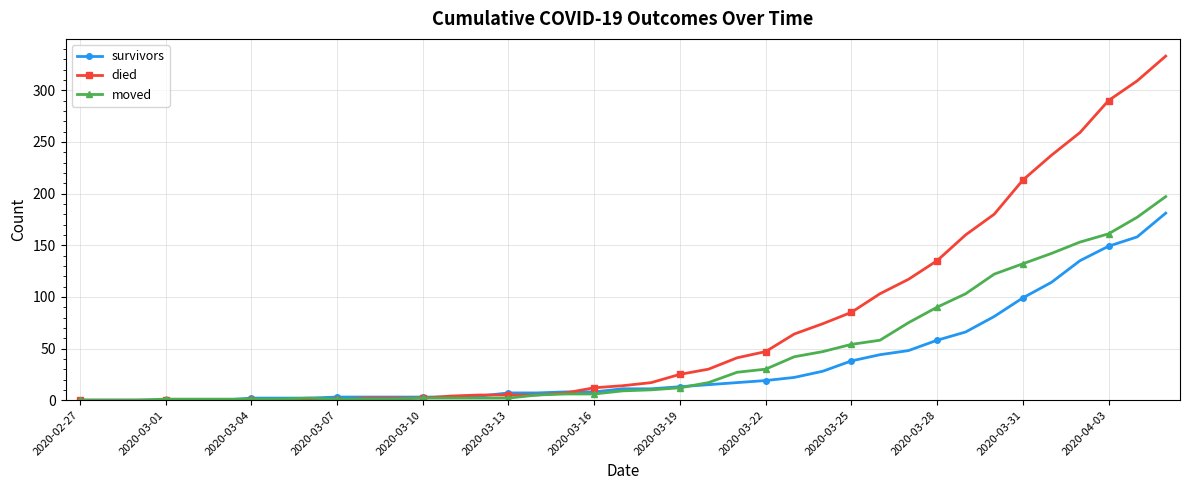

Is this an area chart (filled region under the line)?

No